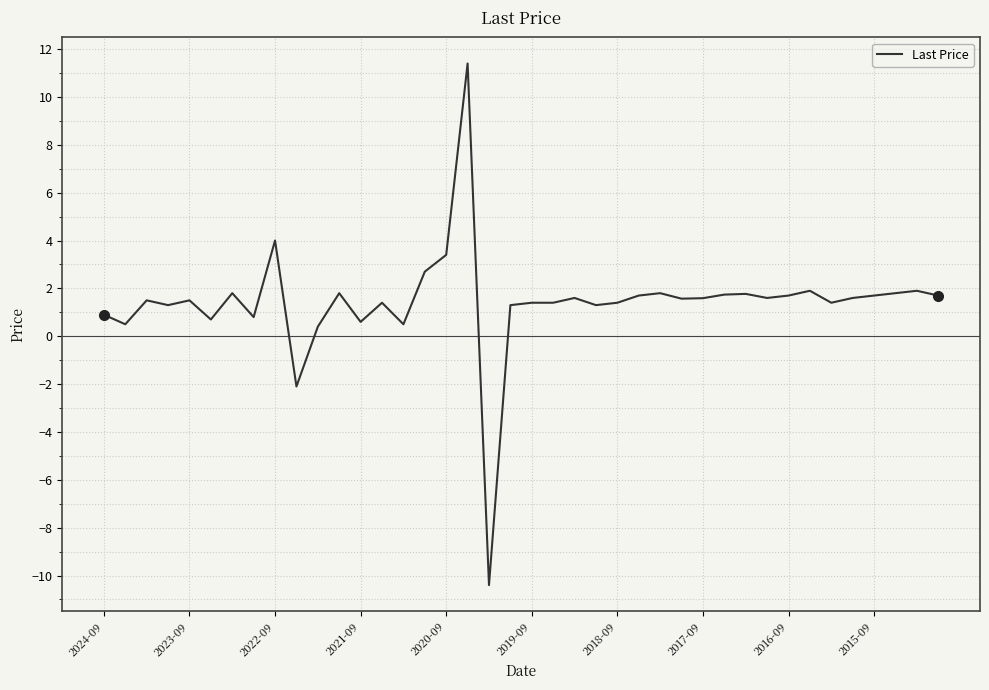

What is the smallest value displayed?

-10.4